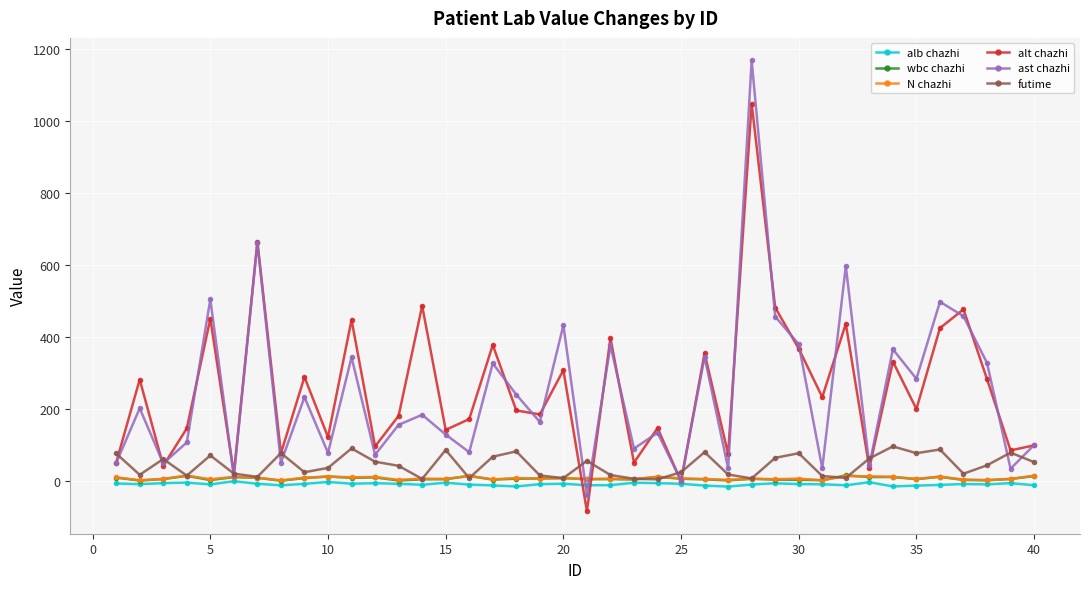

How many series are shown in this chart?

6